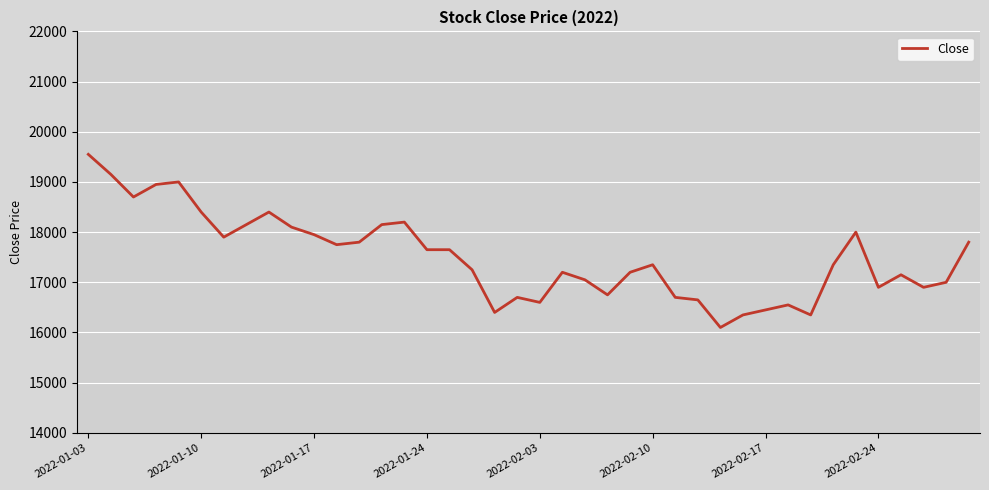

True or false: the data has more than 1 interior local peaks.

True